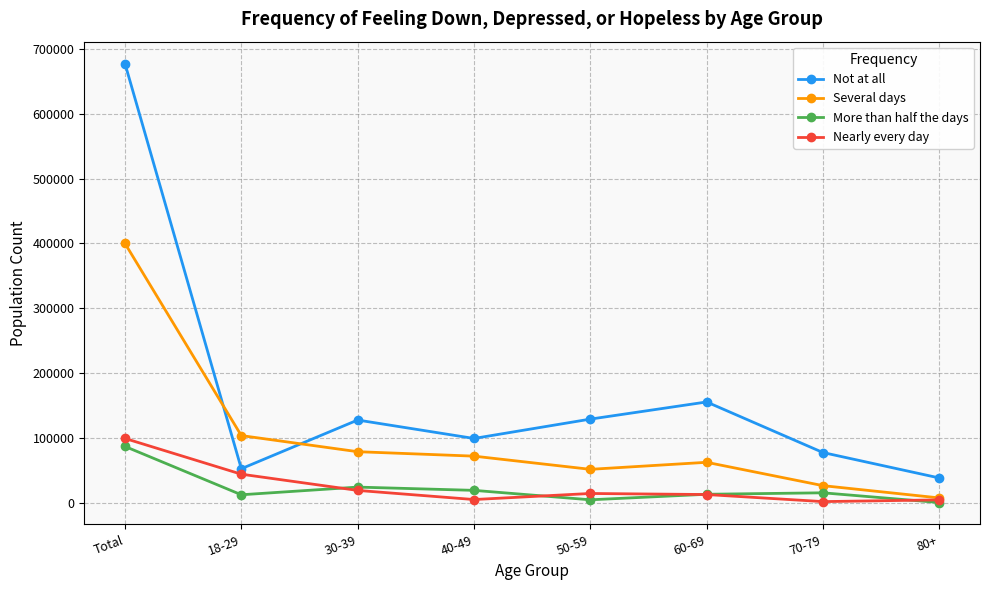

Which category has the highest value in the Not at all series?

Total